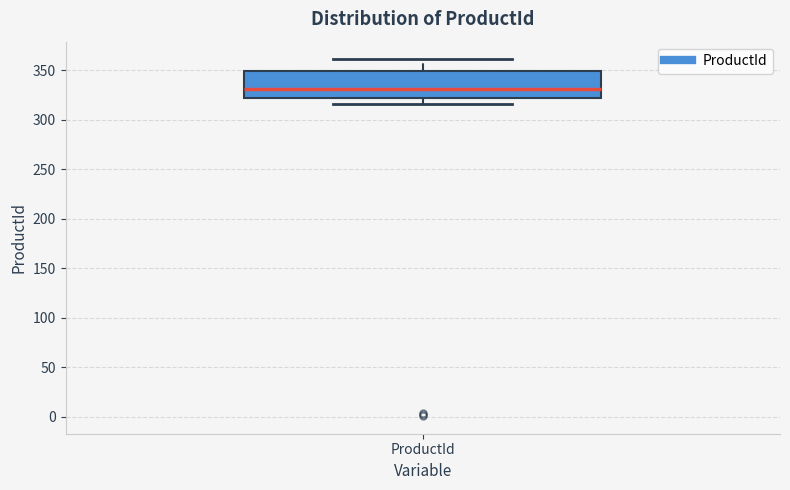

Transcribe this box plot: give where the median line is, the range the box spans, and where the two whiskers end, as read against the y-axis. The values are not printed on the chart, so give them approximately, as read against the axis.

median 330, box 320 to 350, whiskers 315 to 360